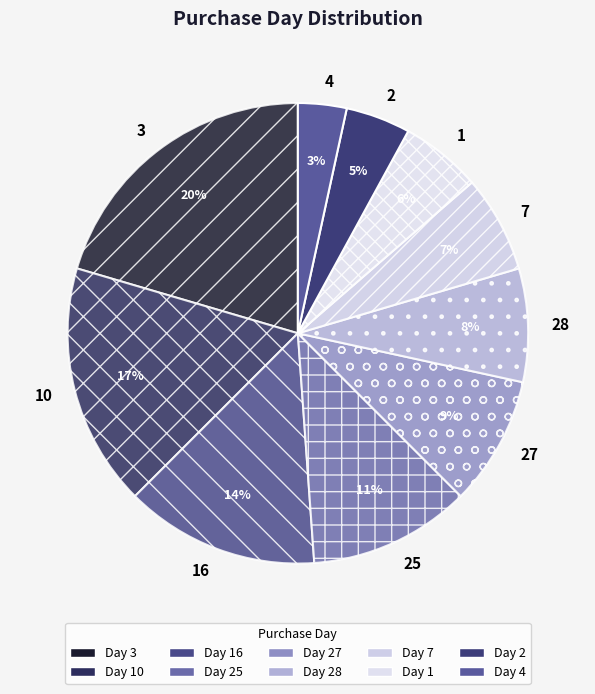

How many segments does this pie chart have?

10